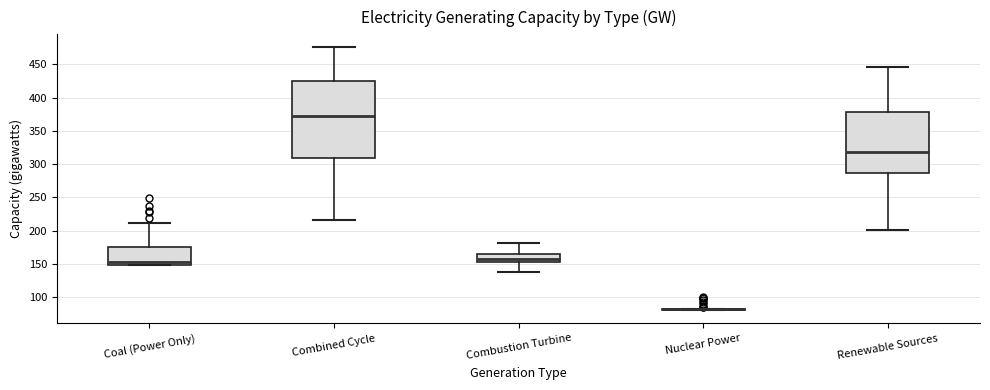

Reading left to right, read every box against the y-axis: the position of its median line, the range the box covers, and the ends of its whiskers. The values are not printed on the chart, so give them approximately, as read against the axis.

Coal (Power Only): median 155, box 150 to 175, whiskers 150 to 210
Combined Cycle: median 370, box 310 to 425, whiskers 215 to 475
Combustion Turbine: median 160, box 155 to 165, whiskers 135 to 180
Nuclear Power: box collapsed to a line at 80, whiskers 80 to 85
Renewable Sources: median 320, box 285 to 380, whiskers 200 to 445